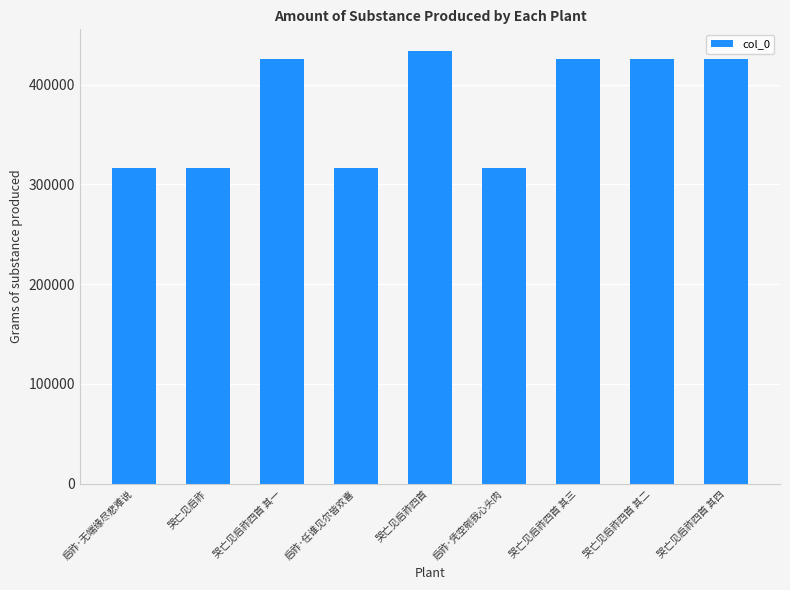

What is the sum of all values?

3400483